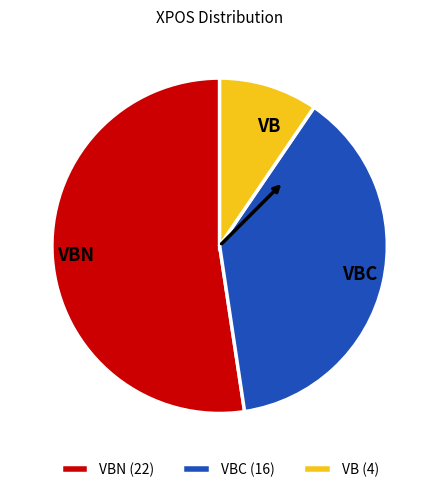

How many segments does this pie chart have?

3